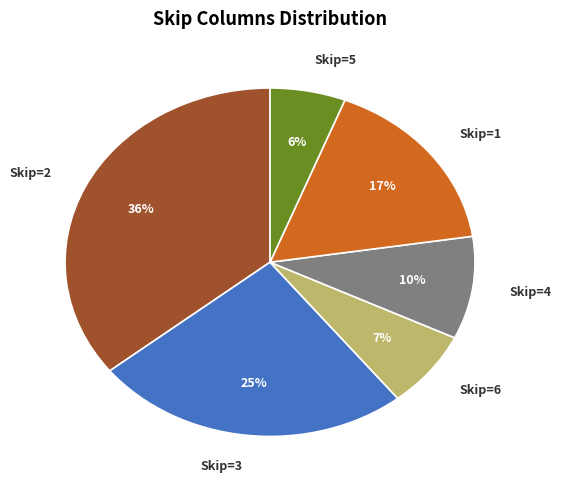

To the nearest percent, what is the difference between the largest and smallest slice percentages?

30%